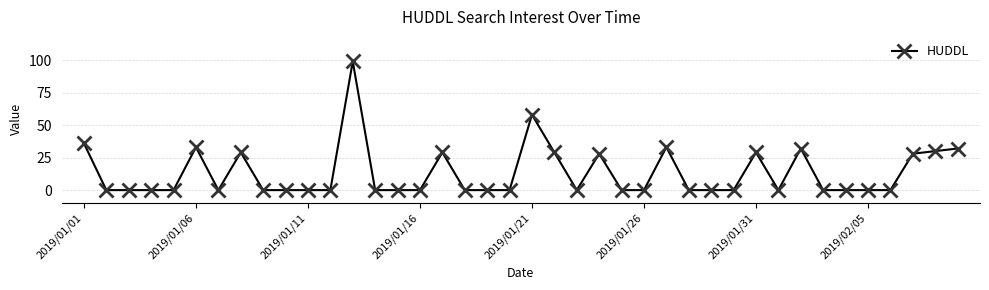

What is the difference between the second highest and second lowest values?

58